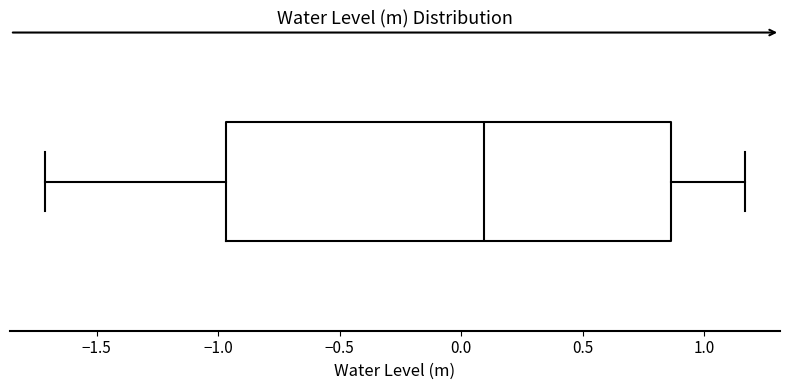

Read this box plot against the x-axis: the position of the median line, the range covered by the box, and the ends of both whiskers. The values are not printed on the chart, so give them approximately, as read against the axis.

median 0.10, box -0.95 to 0.85, whiskers -1.70 to 1.15